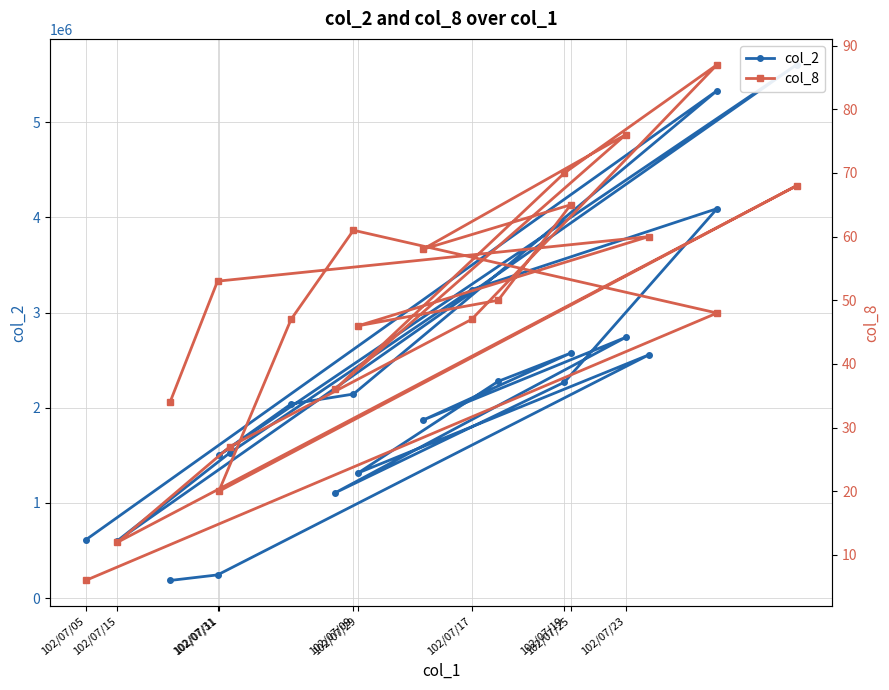

At which label does col_2 first exceed 2143930?

102/07/09